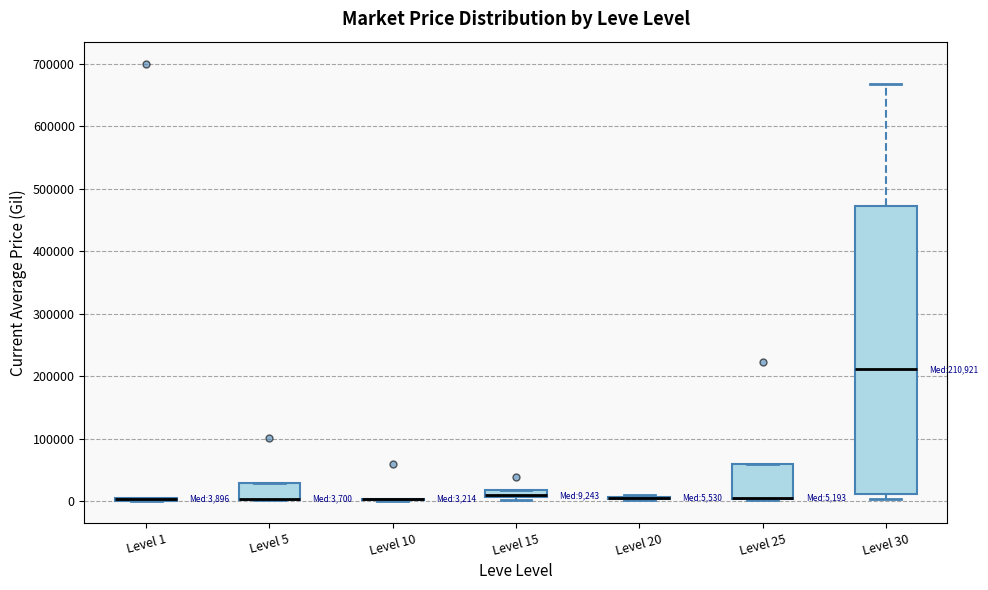

Comparing the boxes themselves (not the whiskers), which one is the tallest?

Level 30